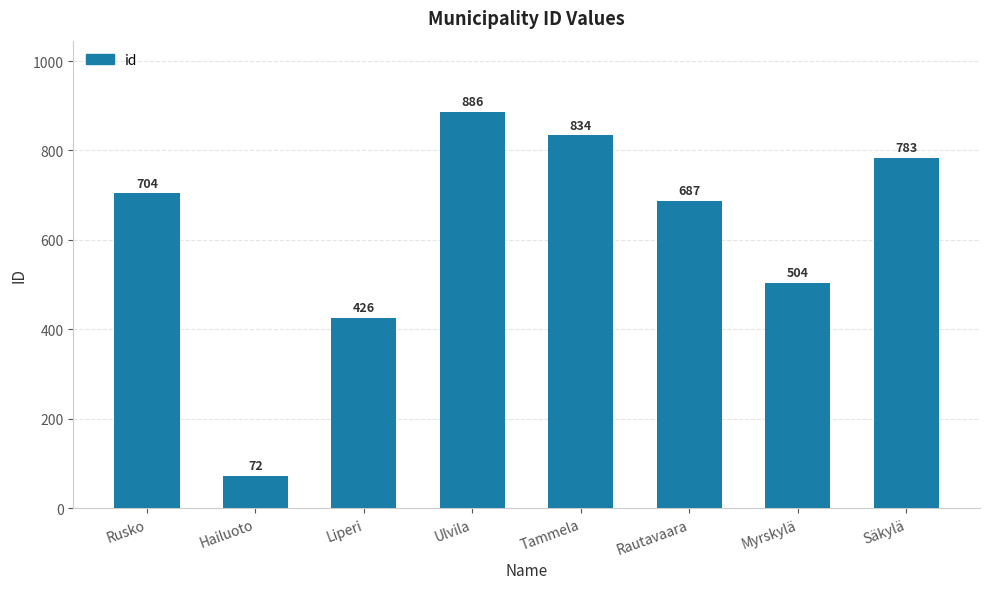

What is the maximum value shown in the chart?

886